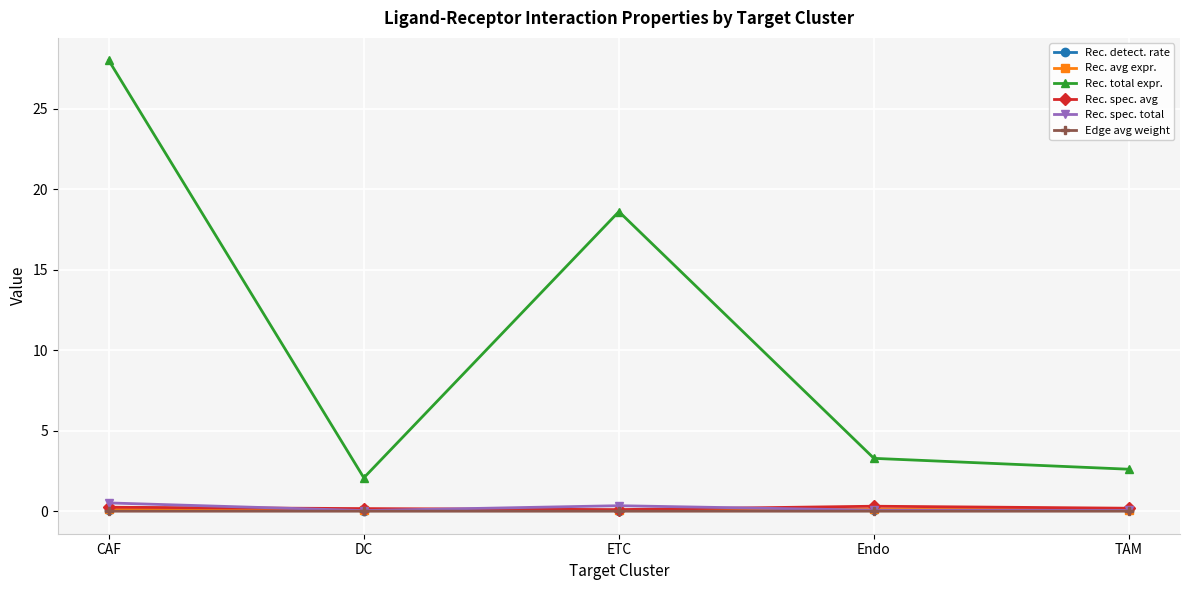

True or false: Rec. detect. rate has a value of 0.1 at TAM.

True